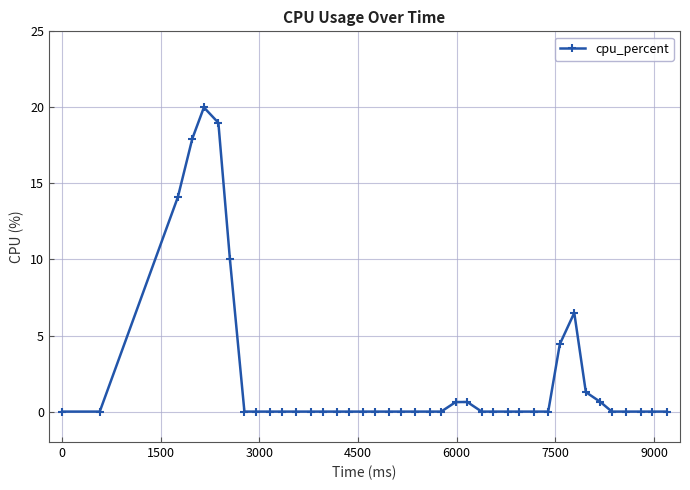

What is the difference between the maximum and minimum values?

20.0